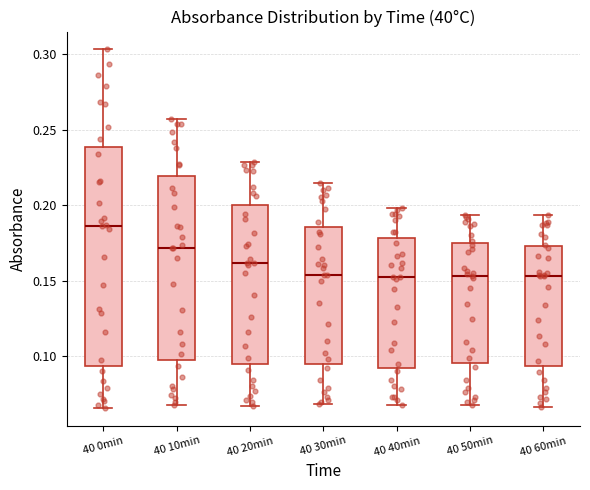

Which box is the tallest, from its lower edge to its upper edge?

40 0min